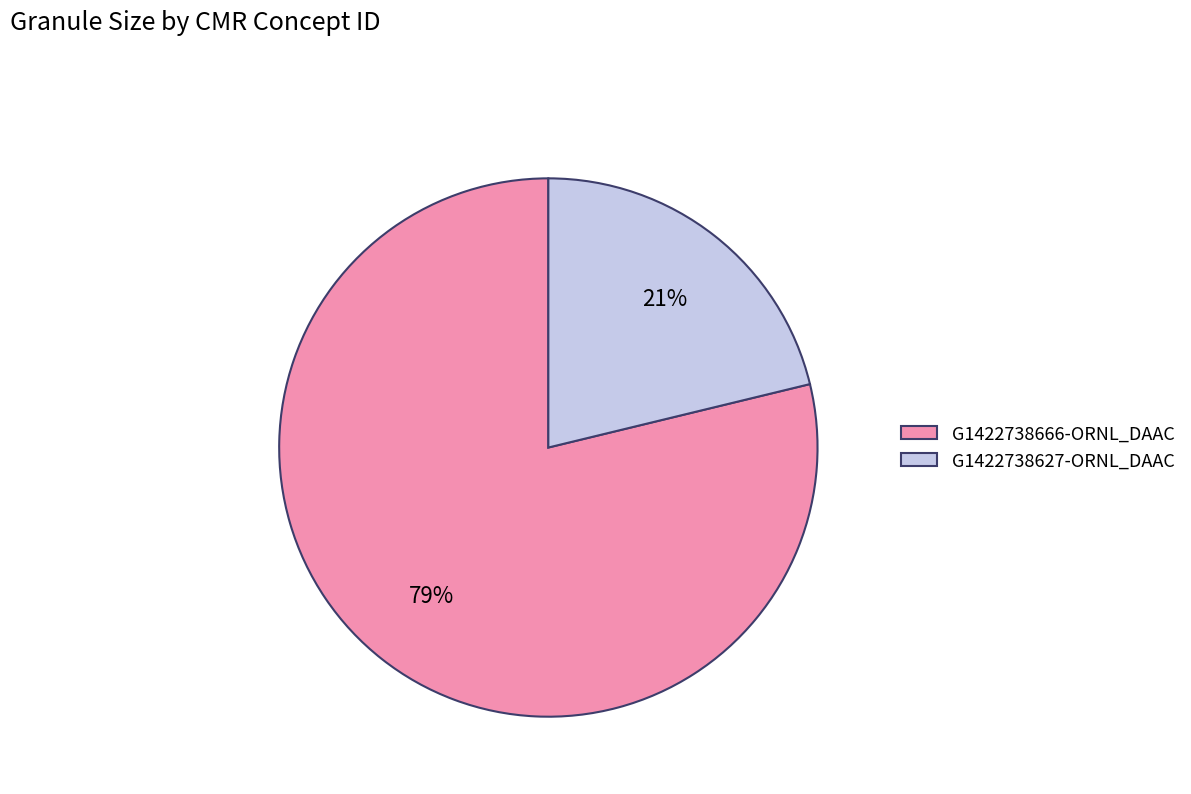

Which category accounts for the majority?

G1422738666-ORNL_DAAC